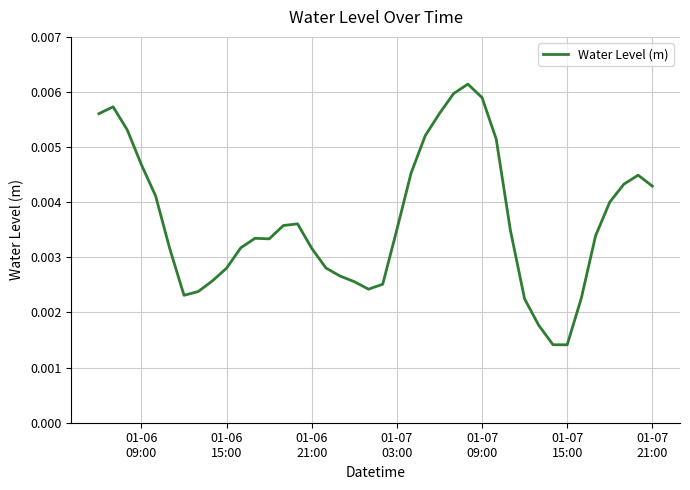

How many lines are shown in the chart?

1